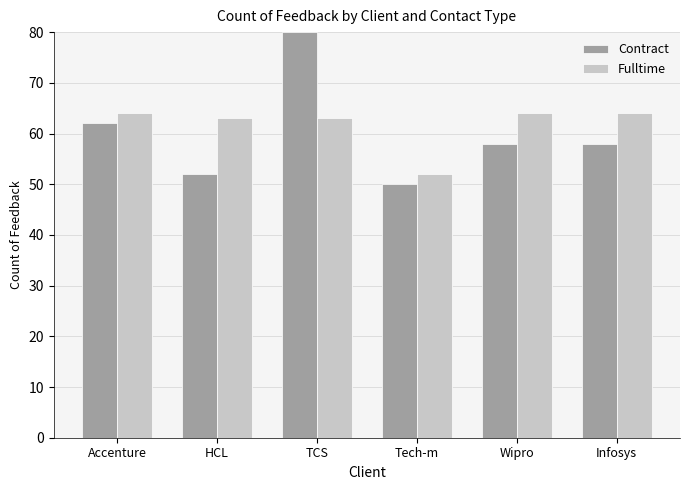

What is the label of the 3rd bar from the right?

Tech-m